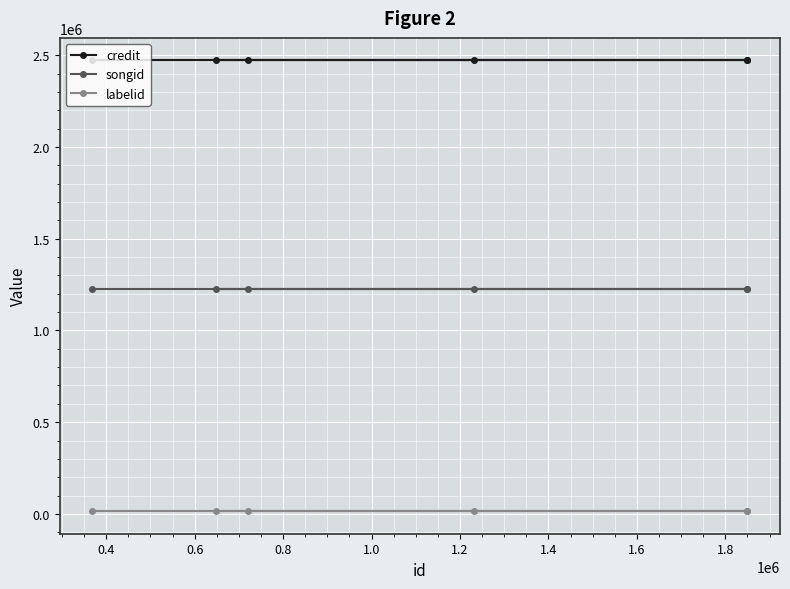

List the series in order of their overall mean, highest first.

credit, songid, labelid